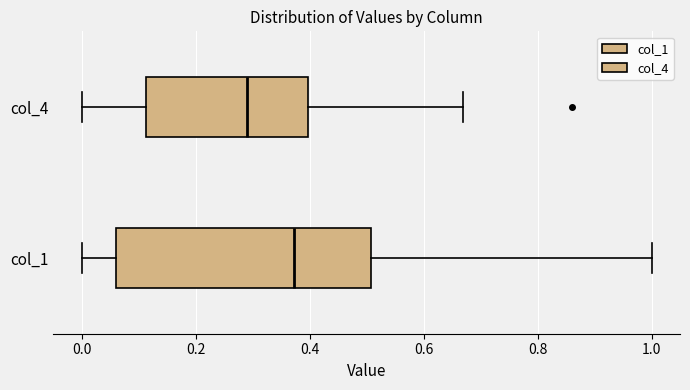

Which box has the furthest to the left median line?

col_4